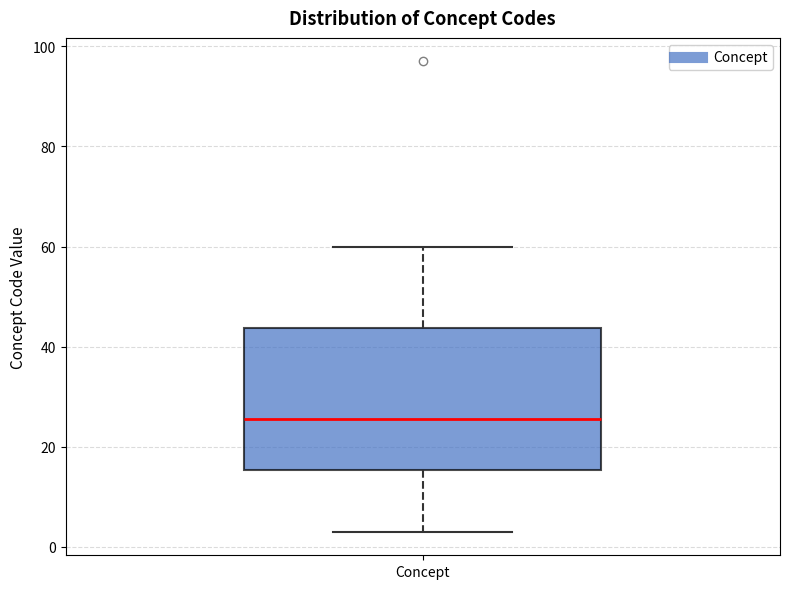

Read this box plot against the y-axis: the position of the median line, the range covered by the box, and the ends of both whiskers. The values are not printed on the chart, so give them approximately, as read against the axis.

median 26, box 16 to 44, whiskers 4 to 60